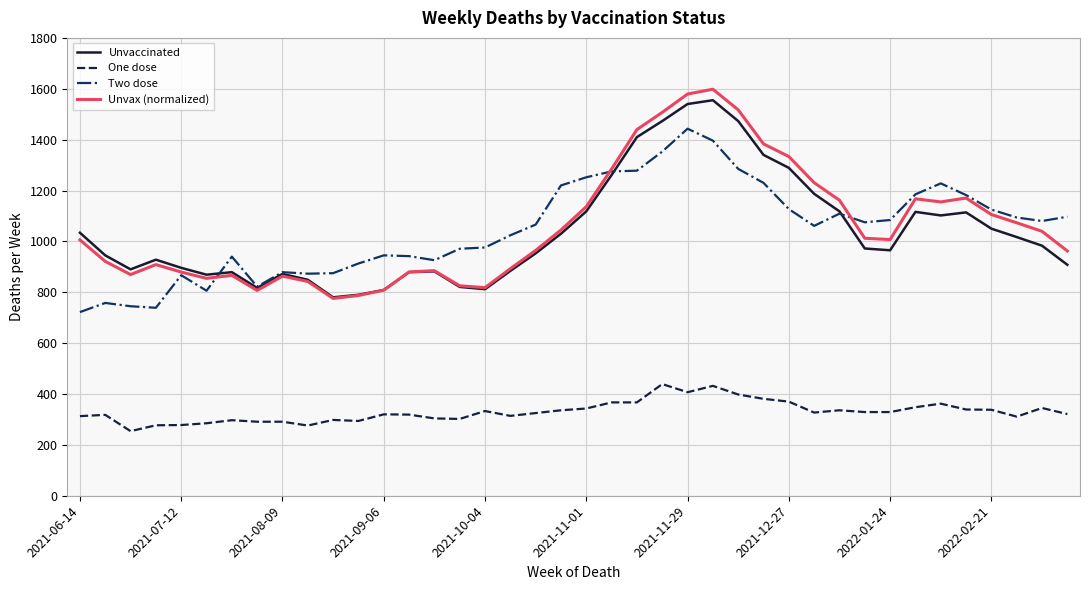

What is the minimum value for Two dose?

722.0